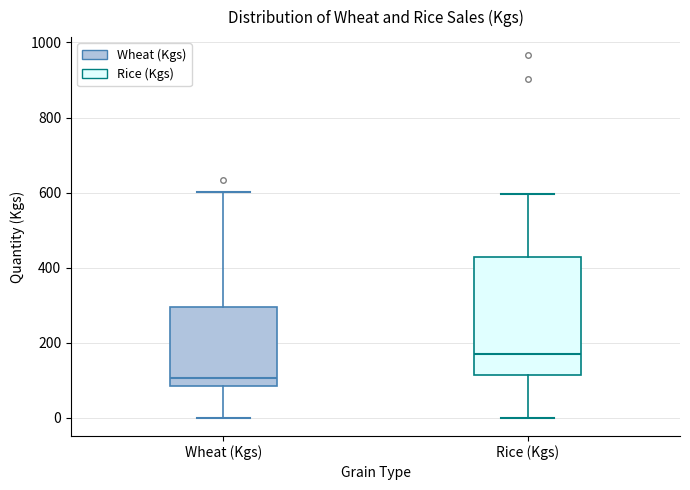

Reading left to right, transcribe this box plot: for each box, give where its median line is, the range the box spans, and where its two whiskers end, as read against the y-axis. The values are not printed on the chart, so give them approximately, as read against the axis.

Wheat (Kgs): median 100, box 80 to 300, whiskers 0 to 600
Rice (Kgs): median 160, box 120 to 420, whiskers 0 to 600